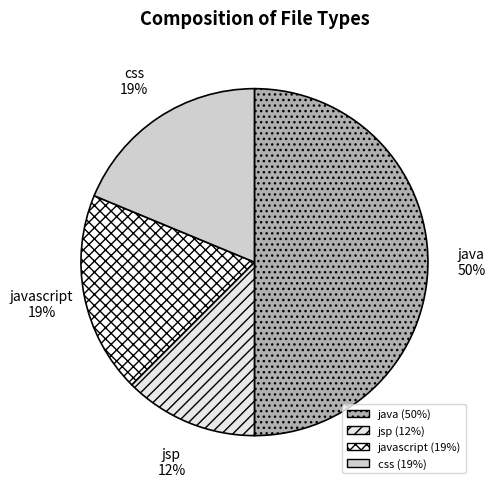

Is there any slice that represents more than half of the pie?

No